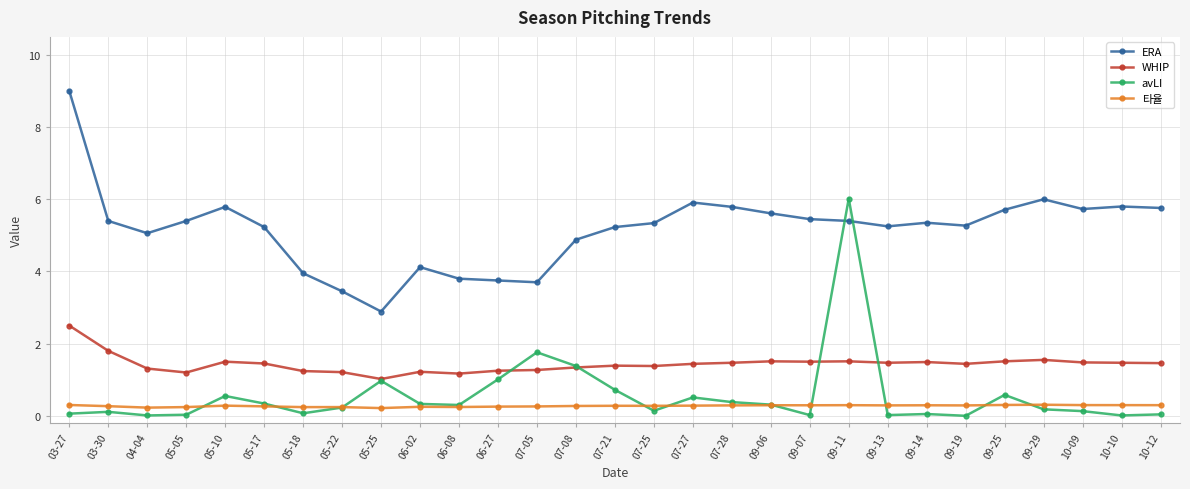

What are all the series names shown in the legend?

ERA, WHIP, avLI, 타율